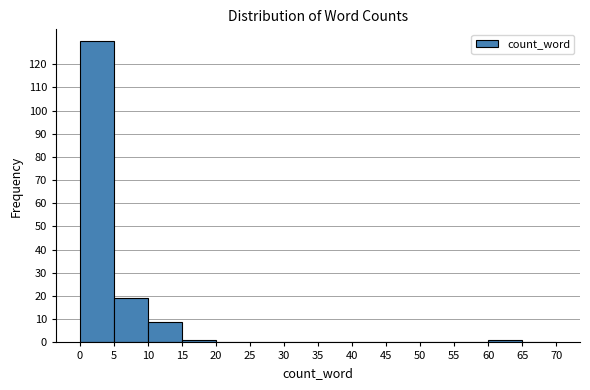

Reading left to right, transcribe this chart: for each bar, give the range it covers on the x-axis and its height. The values are not printed on the chart, so give them approximately, as read against the axis.

0 to 5: 130
5 to 10: 19
10 to 15: 9
15 to 20: 1
20 to 25: 0
25 to 30: 0
30 to 35: 0
35 to 40: 0
40 to 45: 0
45 to 50: 0
50 to 55: 0
55 to 60: 0
60 to 65: 1
65 to 70: 0